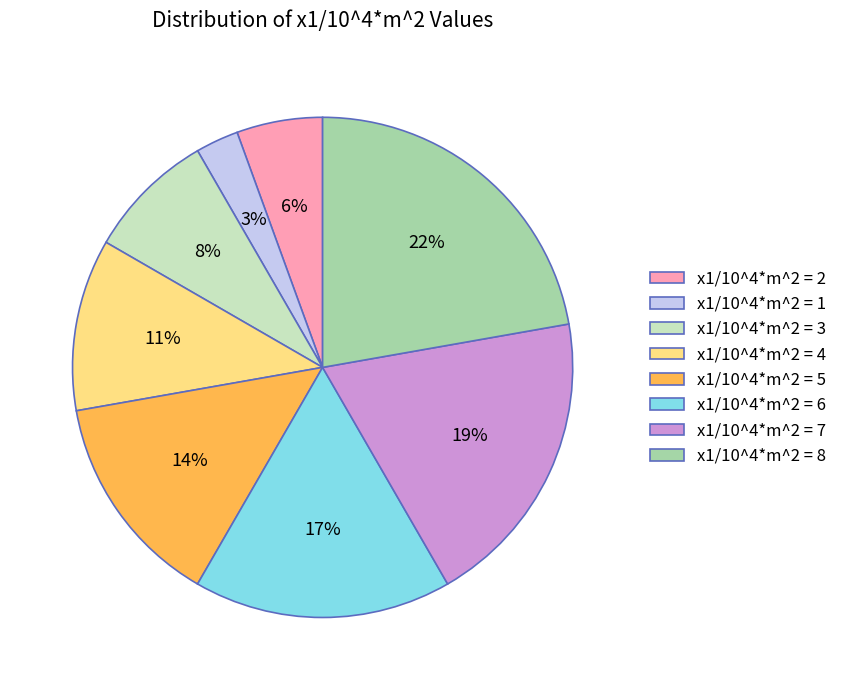

What percentage is the x1/10^4*m^2 = 7 slice, to the nearest percent?

19%